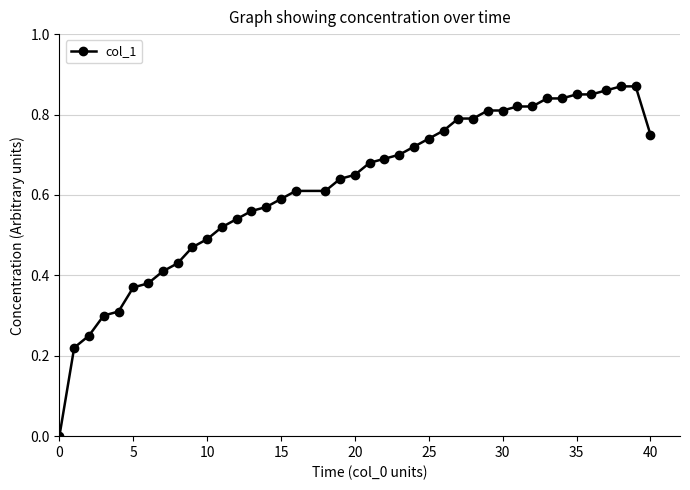

What is the sum of all values?

24.8